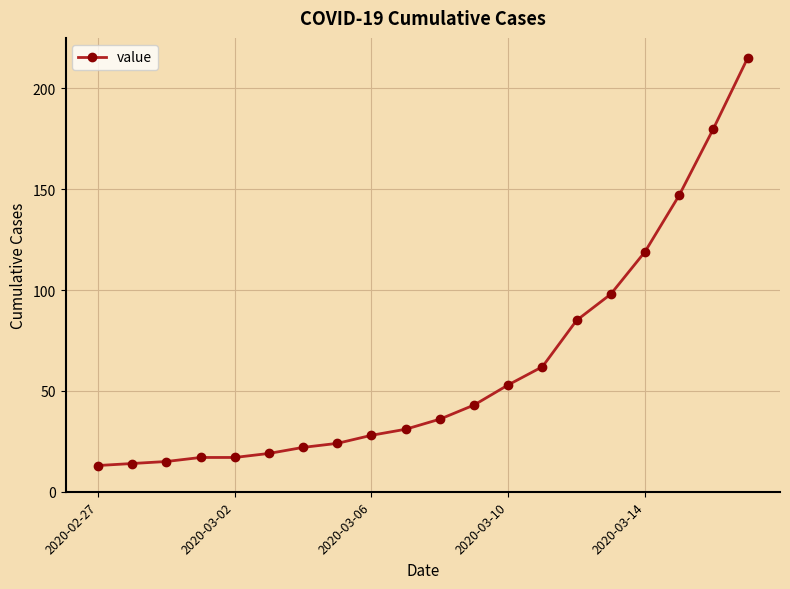

What is the greatest value displayed?

215